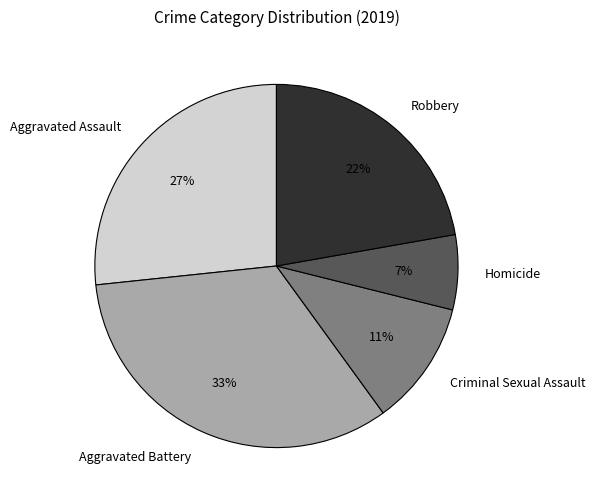

Is there any slice that represents more than half of the pie?

No